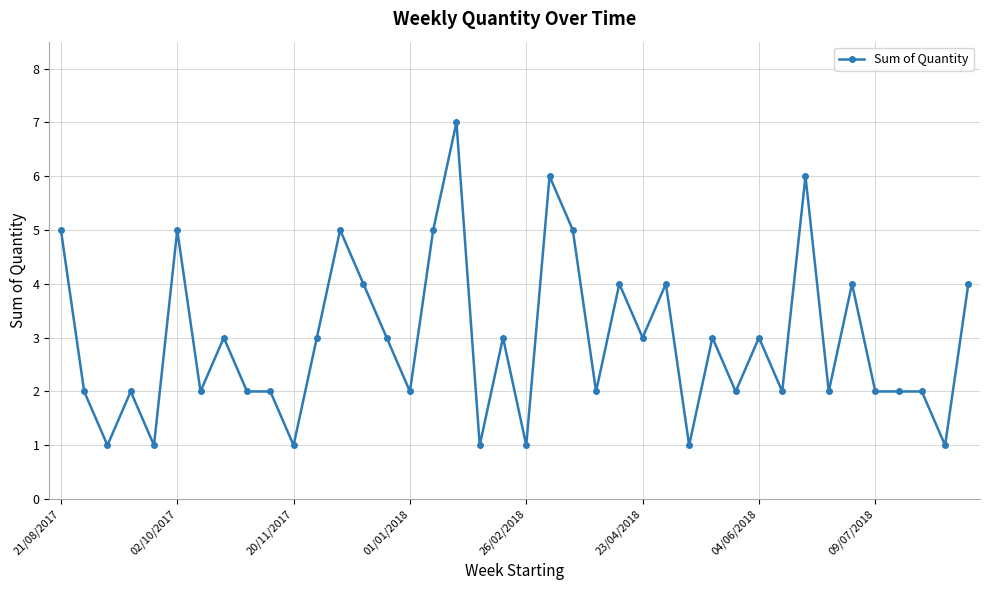

What is the maximum value shown in the chart?

7